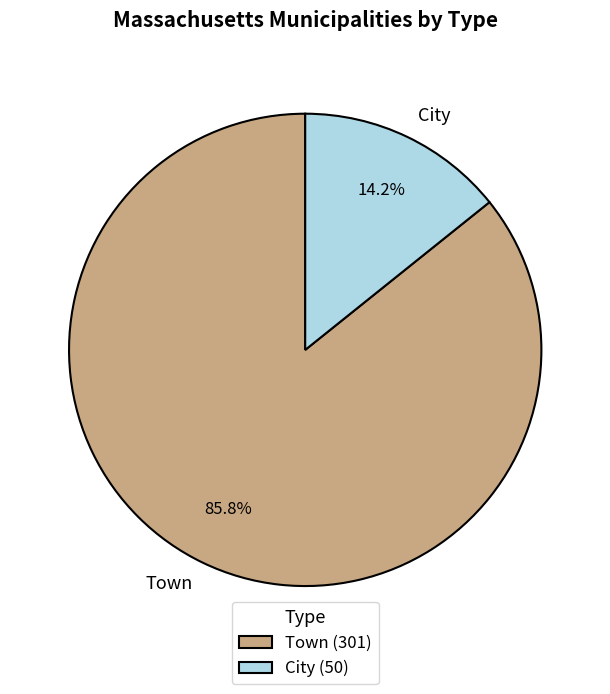

To the nearest percent, what percentage of the pie is Town?

86%